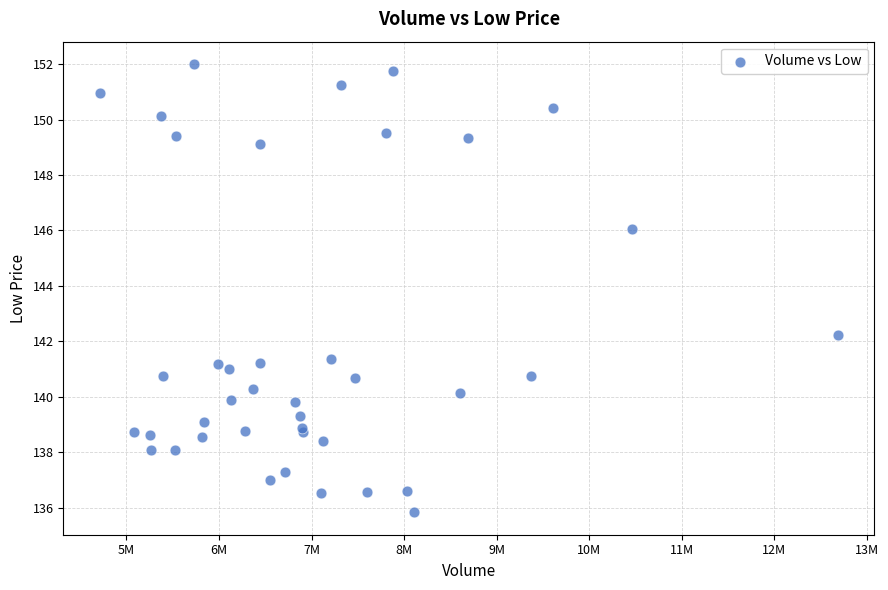

What Y value in the scatter plot is closest to 143?

142.2